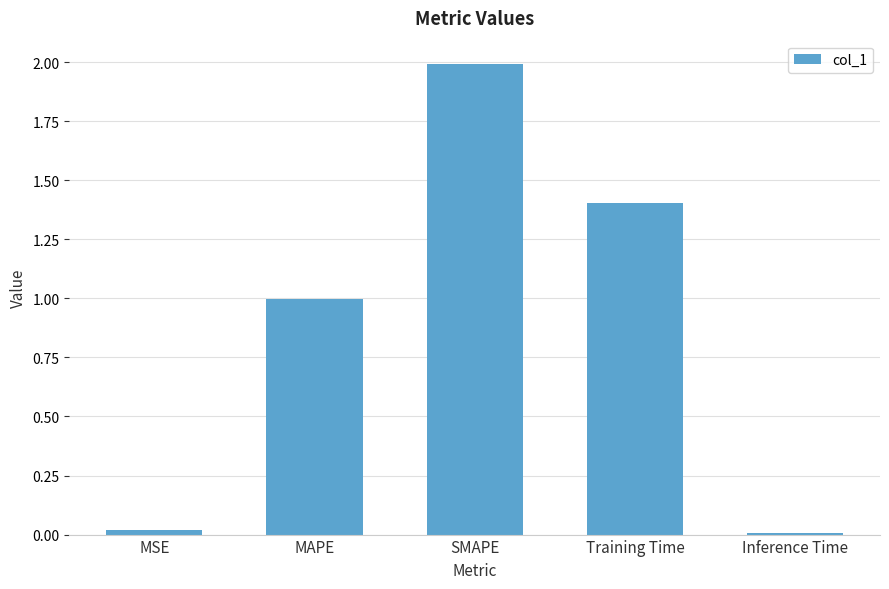

What is the label of the 4th bar from the left?

Training Time